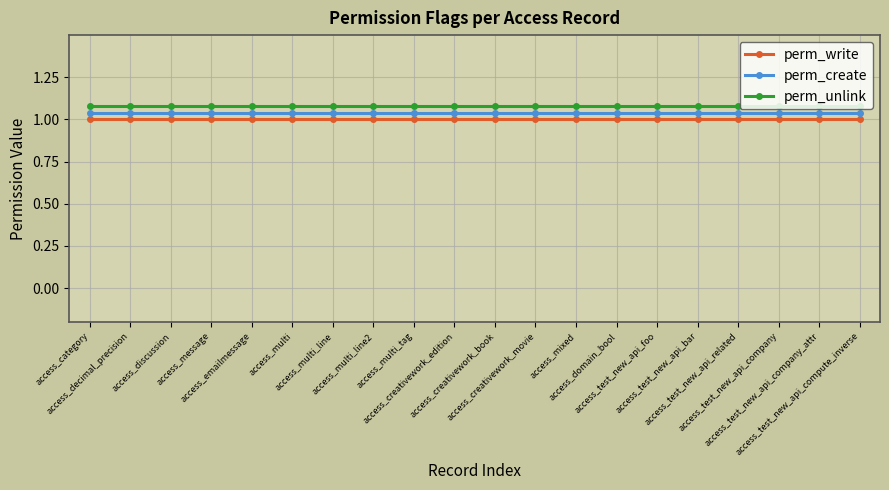

True or false: perm_create and perm_unlink cross at least once.

False